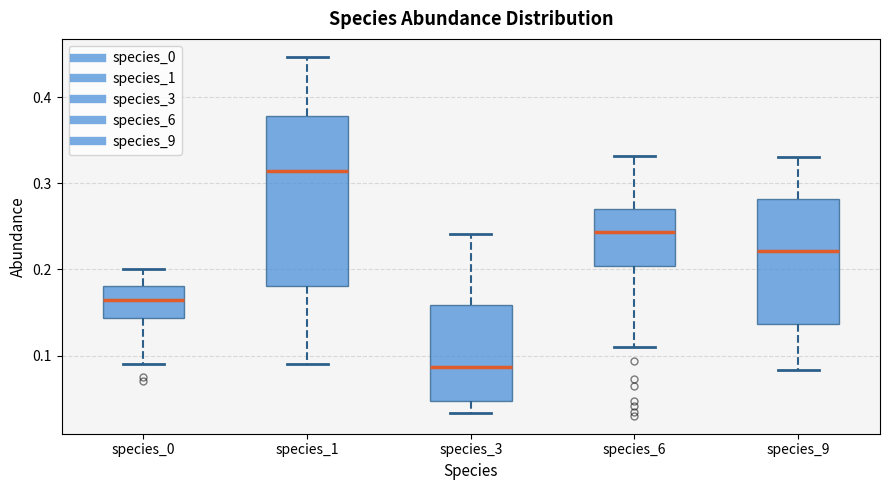

Reading left to right, read every box against the y-axis: the position of its median line, the range the box covers, and the ends of its whiskers. The values are not printed on the chart, so give them approximately, as read against the axis.

species_0: median 0.16, box 0.14 to 0.18, whiskers 0.09 to 0.20
species_1: median 0.31, box 0.18 to 0.38, whiskers 0.09 to 0.45
species_3: median 0.09, box 0.05 to 0.16, whiskers 0.03 to 0.24
species_6: median 0.24, box 0.20 to 0.27, whiskers 0.11 to 0.33
species_9: median 0.22, box 0.14 to 0.28, whiskers 0.08 to 0.33